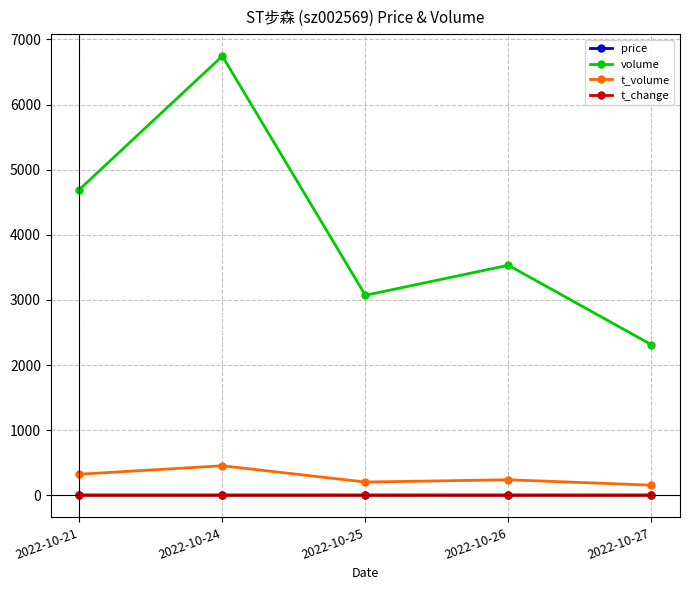

Which category has the lowest value in the volume series?

2022-10-27